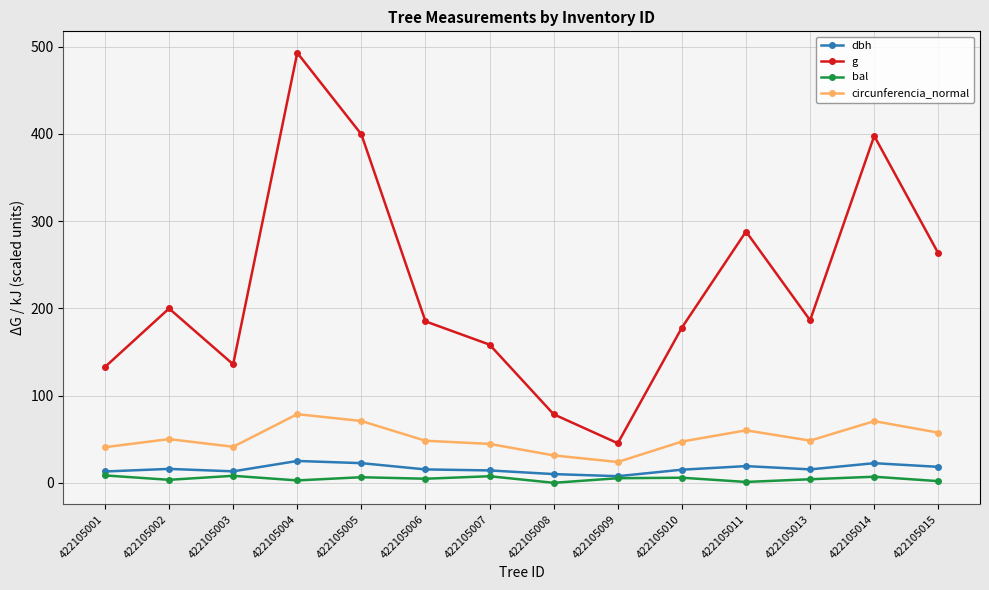

What is the difference between the highest and lowest values at 422105014?

390.6